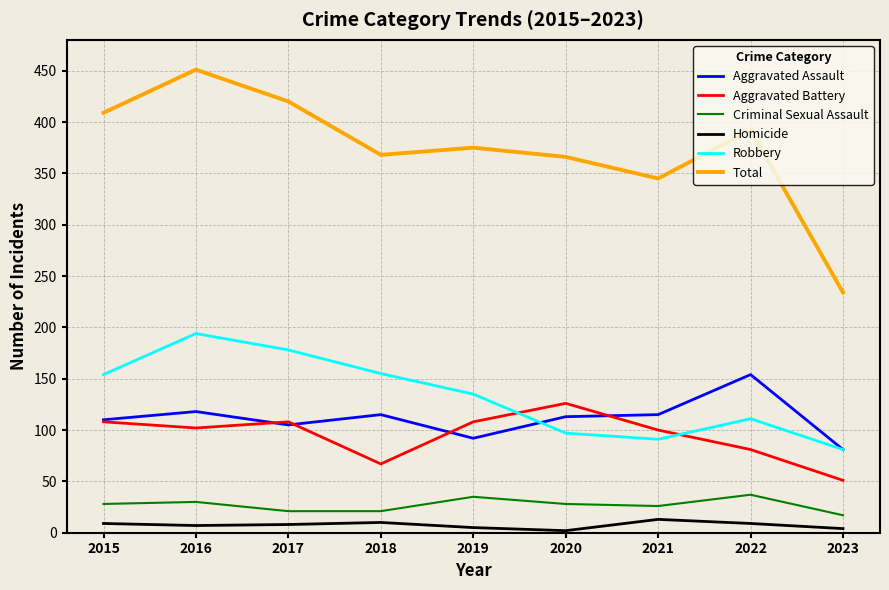

At 2018, list the series in order from largest to smallest.

Total, Robbery, Aggravated Assault, Aggravated Battery, Criminal Sexual Assault, Homicide